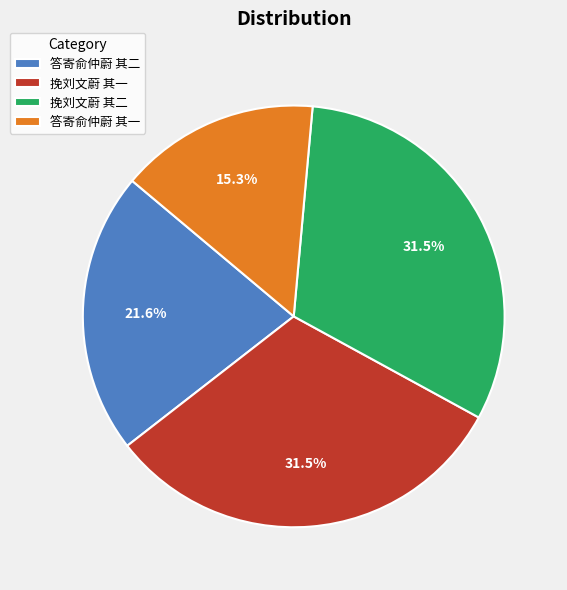

To the nearest percent, what is the difference between the 挽刘文蔚 其一 and 答寄俞仲蔚 其二 slice percentages?

10%